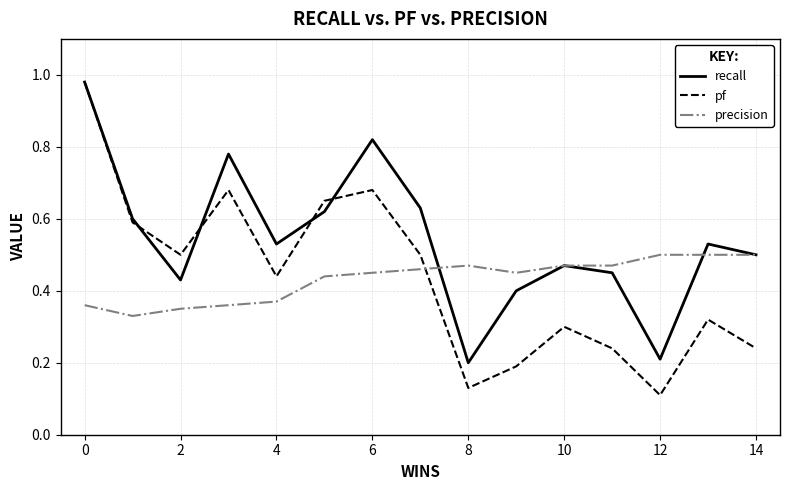

How many interior local valleys does the pf series have?

4